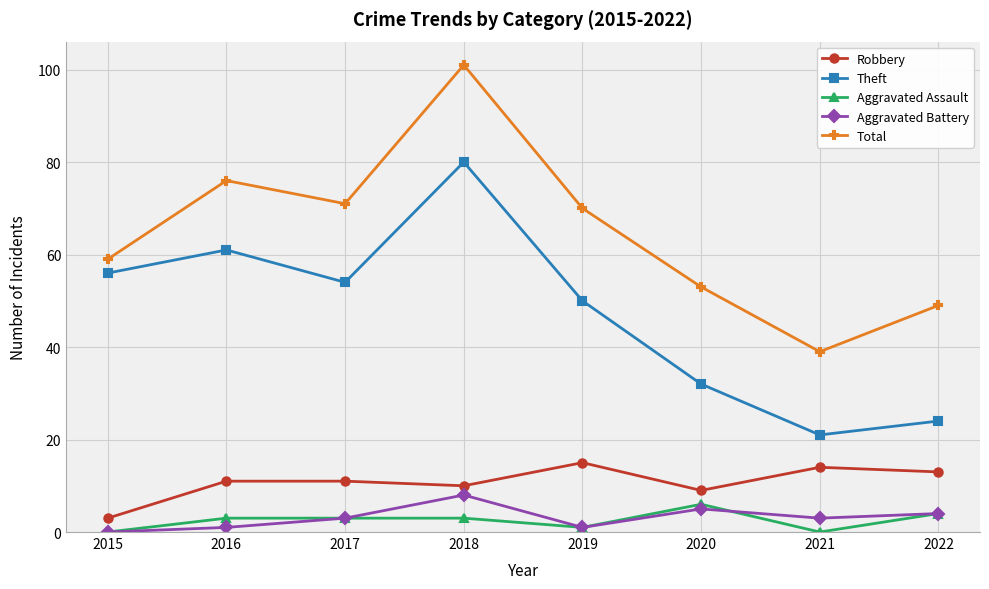

What is the approximate value of Aggravated Battery at 2017?

3